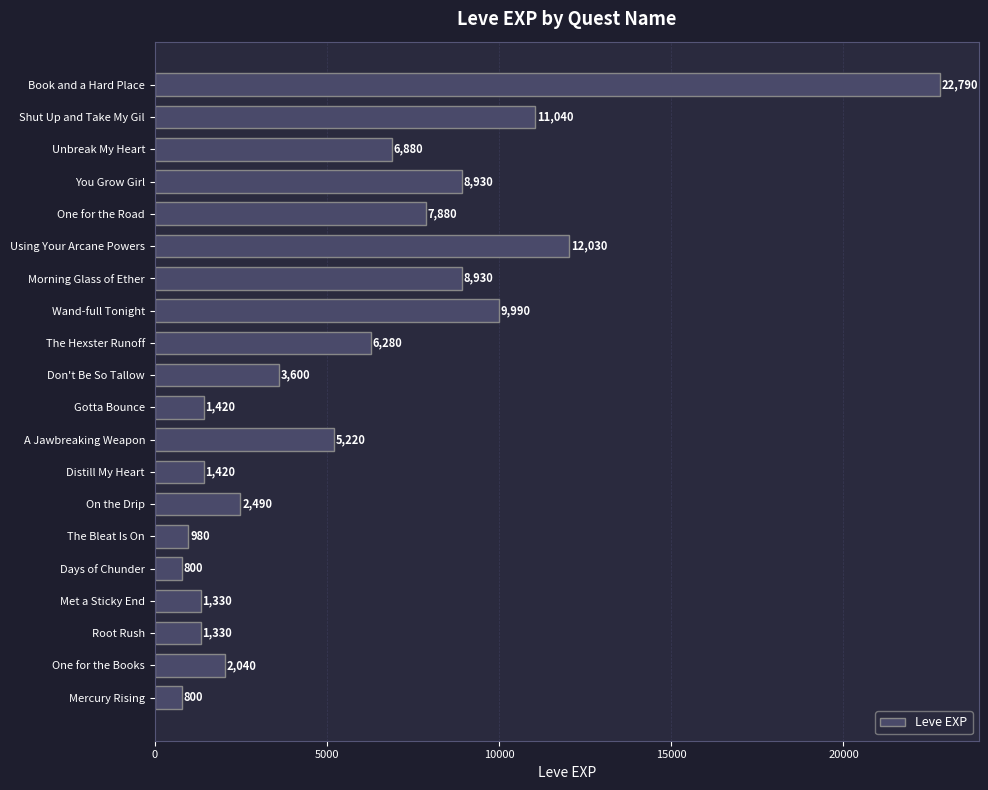

Read the value at Root Rush, to the nearest 100.

1300